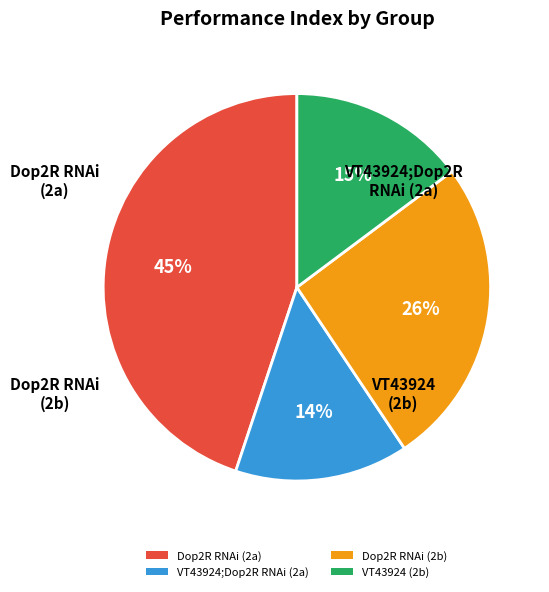

Count the number of slices in the pie.

4